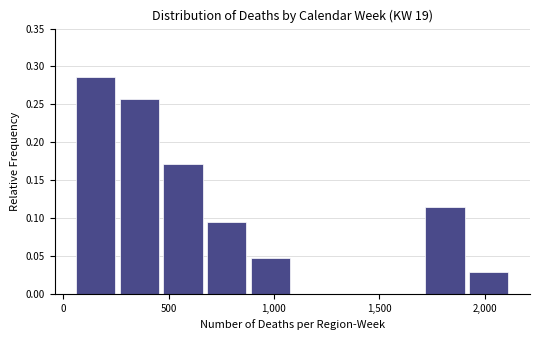

Which range on the x-axis has the tallest bar?

50 to 250